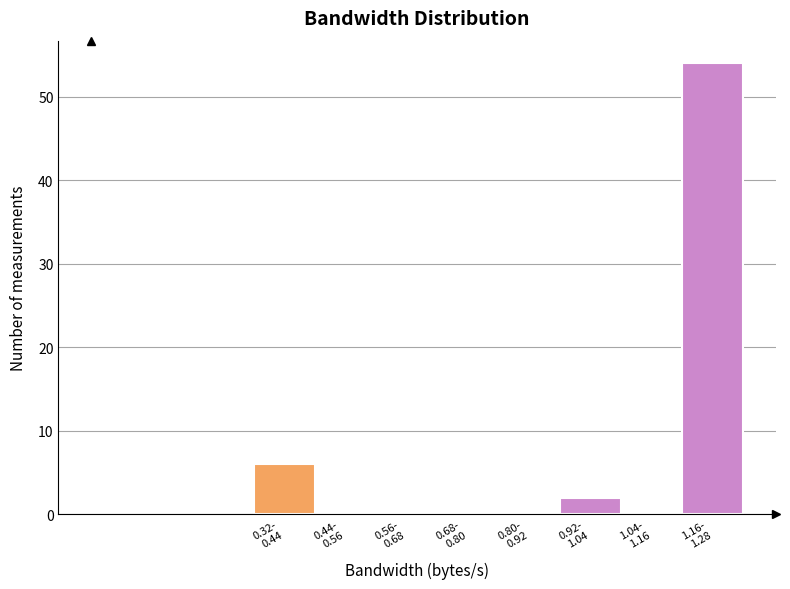

What is the greatest value displayed?

54